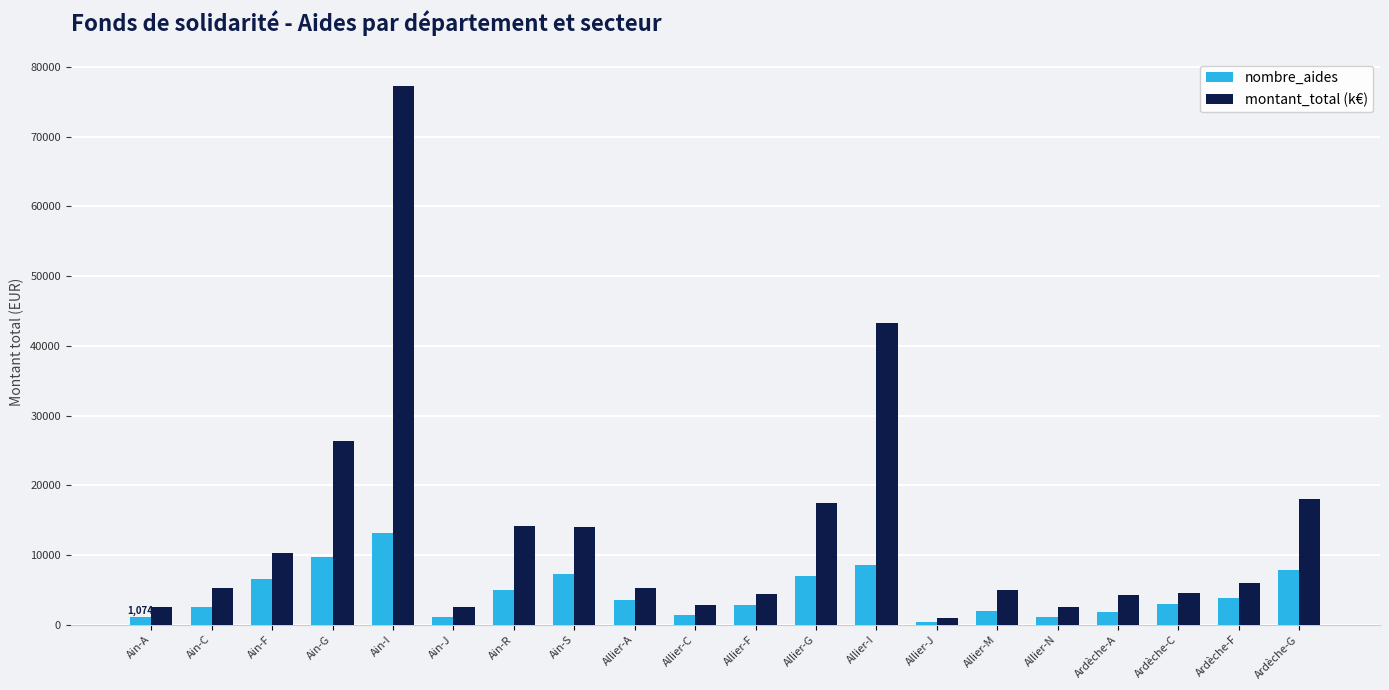

Which series has the largest total across all categories?

montant_total (k€)